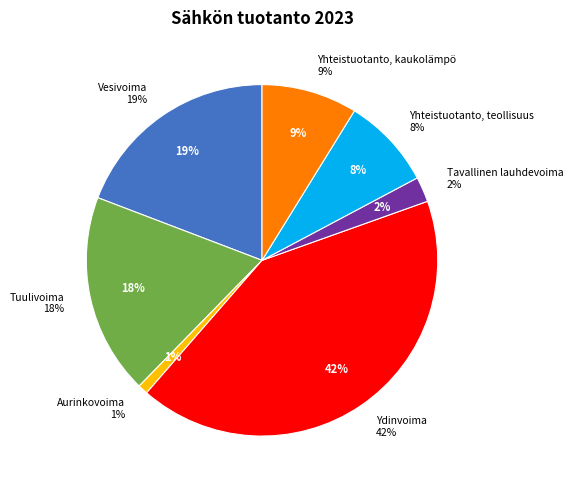

Does Yhteistuotanto, teollisuus account for over 50% of the chart?

No